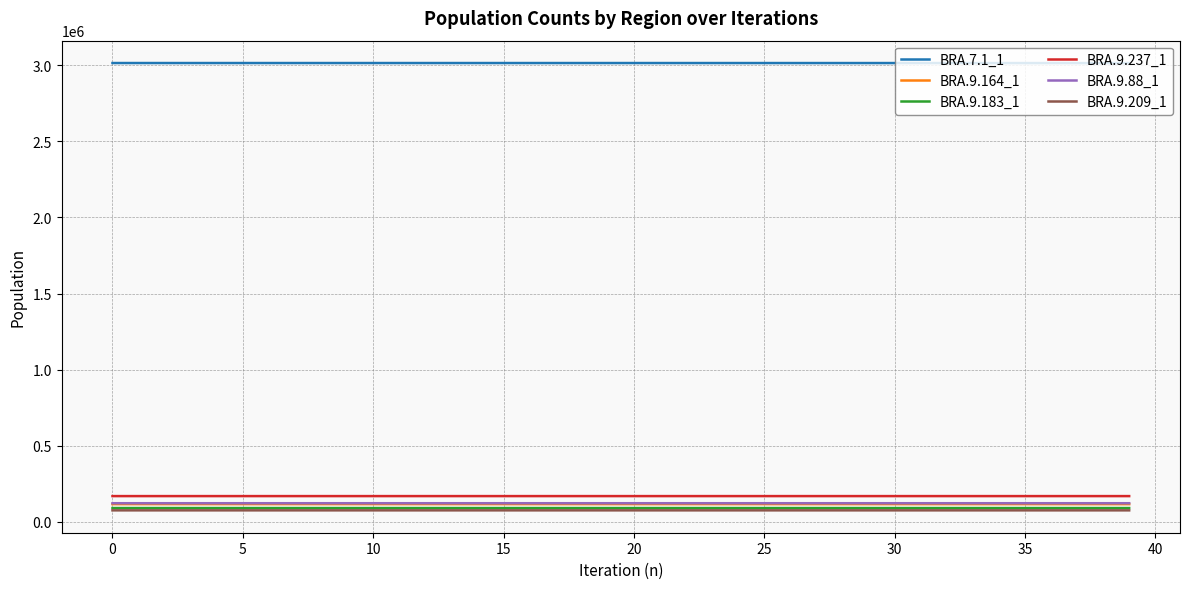

True or false: BRA.7.1_1 and BRA.9.88_1 cross at least once.

False